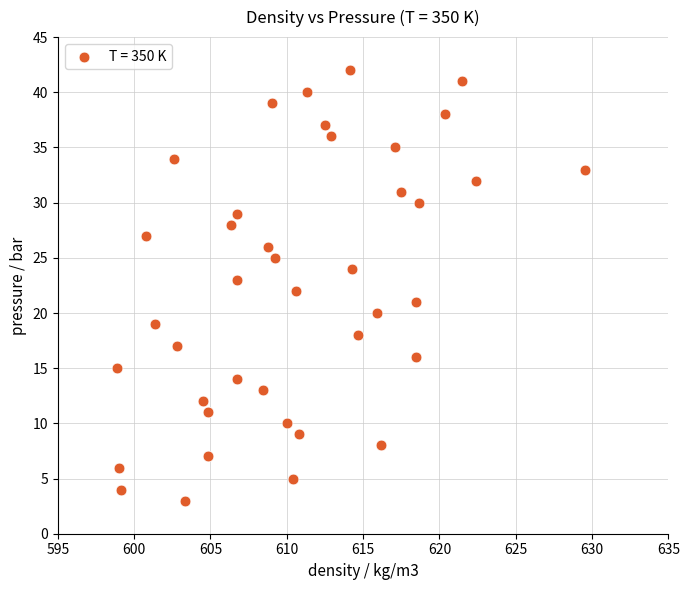

What is the range of Y values (max minus min)?

39